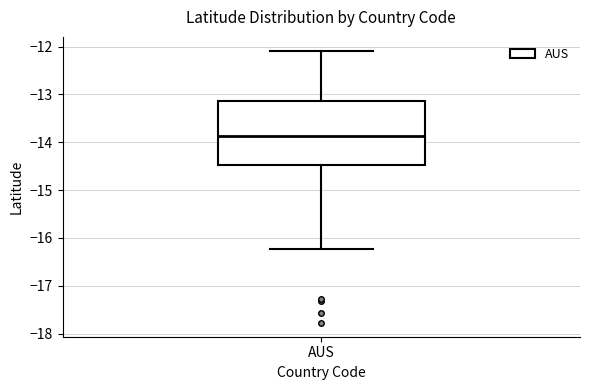

Read this box plot against the y-axis: the position of the median line, the range covered by the box, and the ends of both whiskers. The values are not printed on the chart, so give them approximately, as read against the axis.

median -13.9, box -14.5 to -13.1, whiskers -16.2 to -12.1